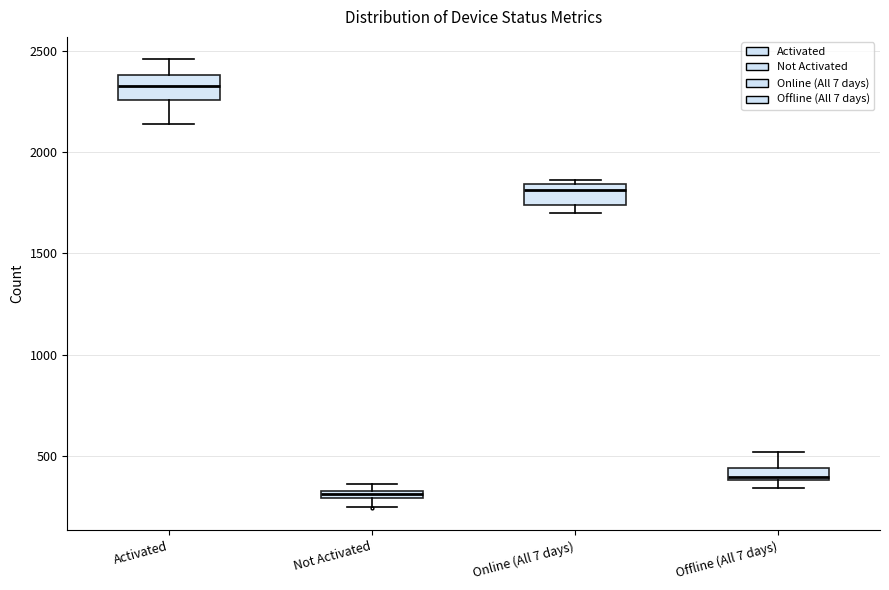

Where does the upper whisker of the box for Offline (All 7 days) end on the y-axis? The values are not printed on the chart, so give them approximately, as read against the axis.

500